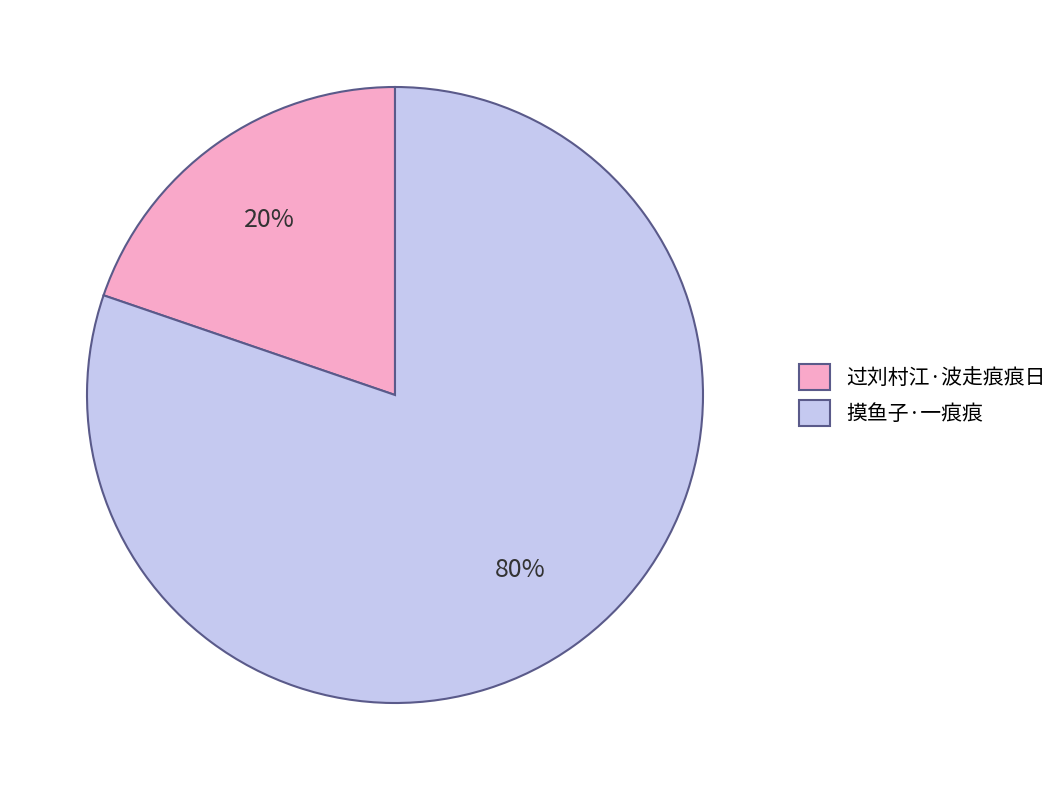

Rank the categories by value from highest to lowest.

摸鱼子·一痕痕, 过刘村江·波走痕痕日